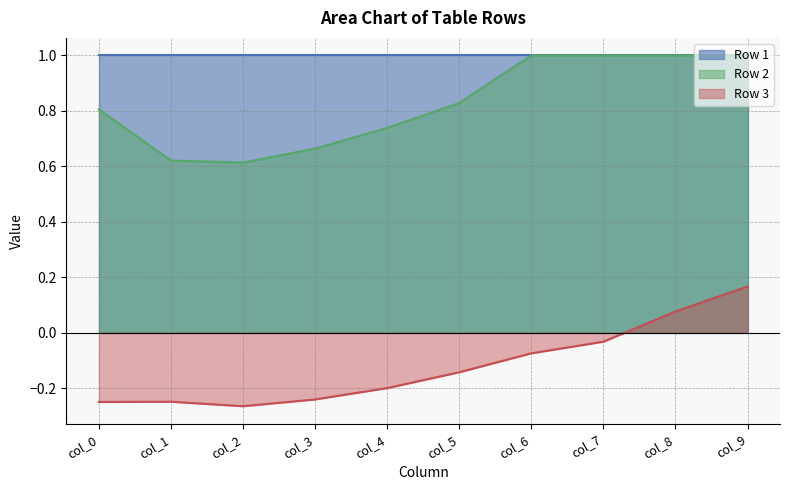

Rank the series at col_5 from highest to lowest value.

Row 1, Row 2, Row 3